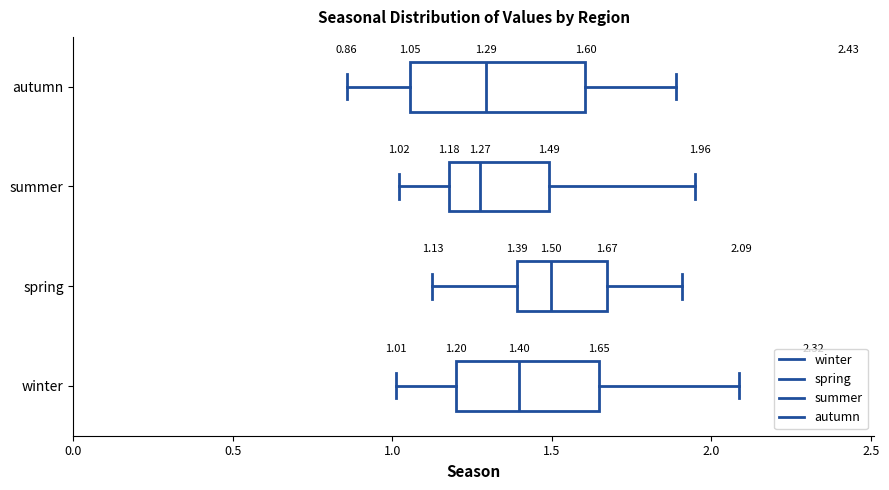

Which box's median line is the furthest to the right?

spring